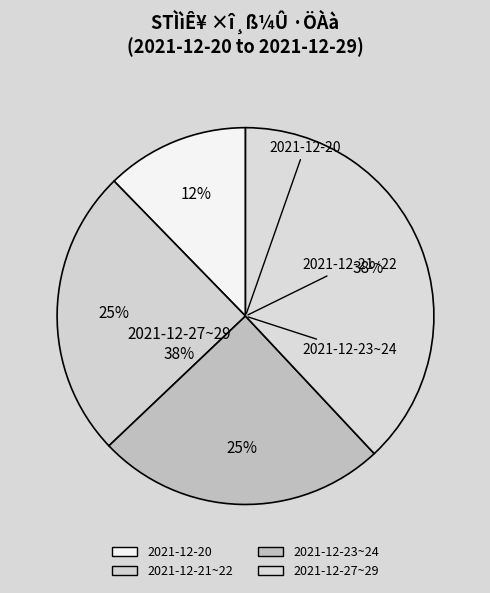

Count the number of slices in the pie.

8